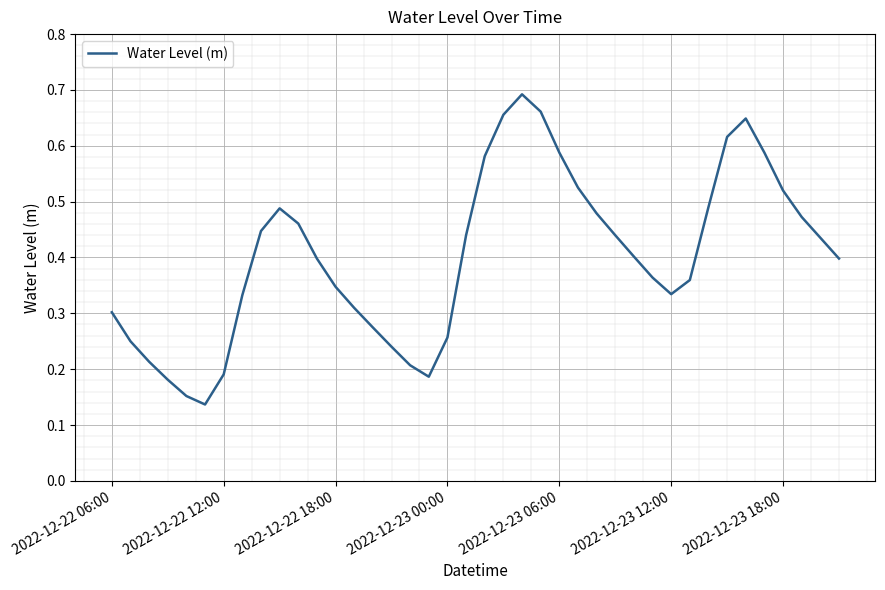

What is the value of the 38th point from the left?

0.5